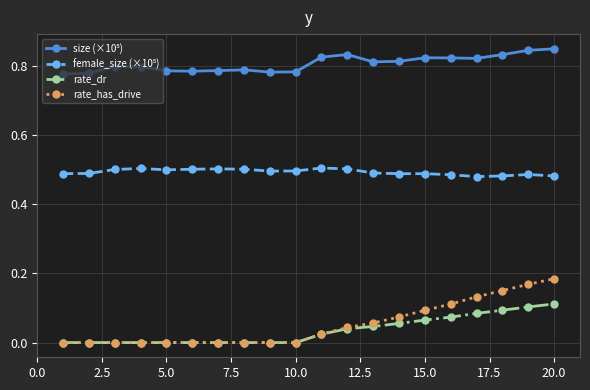

Which series has the largest total across all categories?

size (×10⁵)